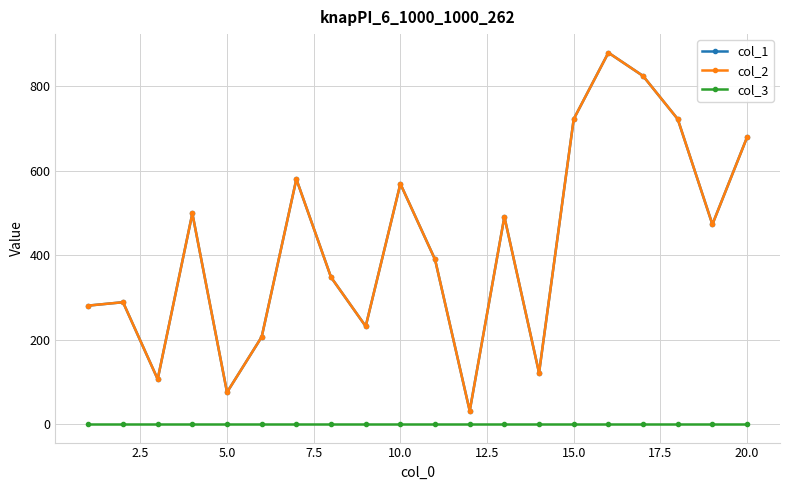

Is this an area chart (filled region under the line)?

No